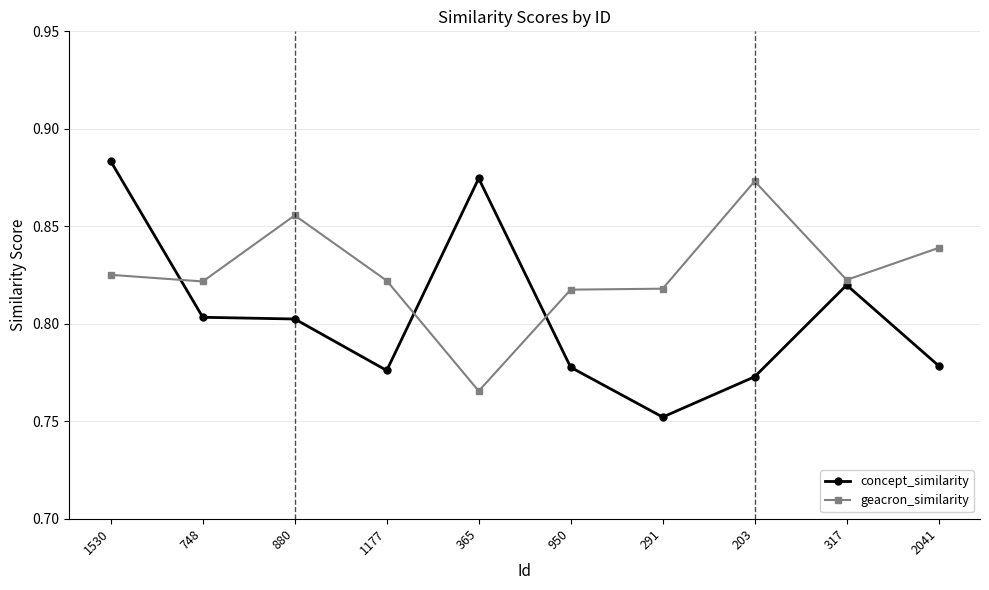

Which series has the widest spread of values?

concept_similarity